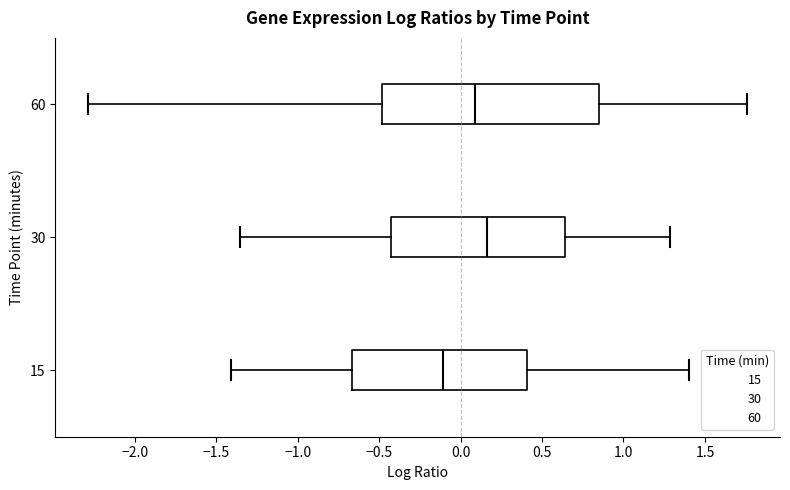

Which box has the furthest to the left median line?

15